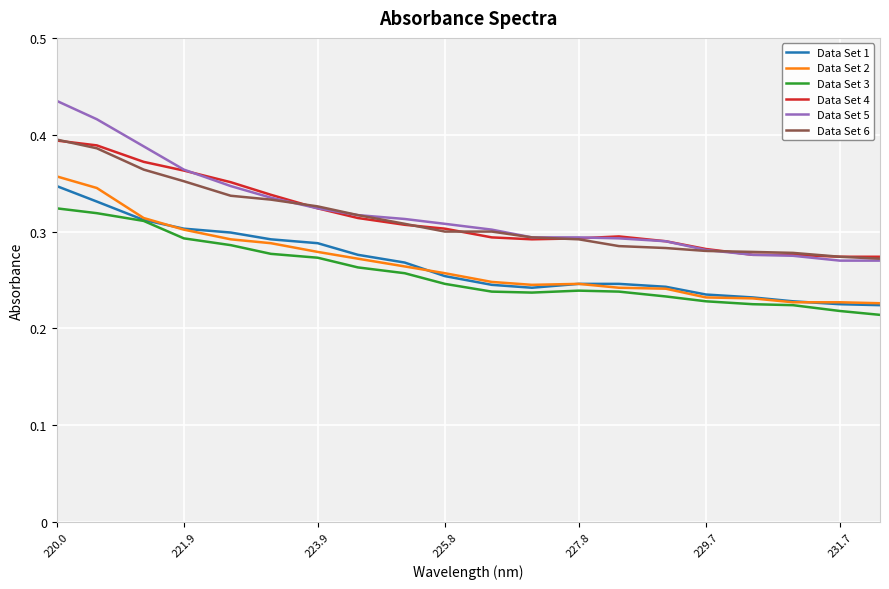

Which series has the largest range (max minus min)?

Data Set 5